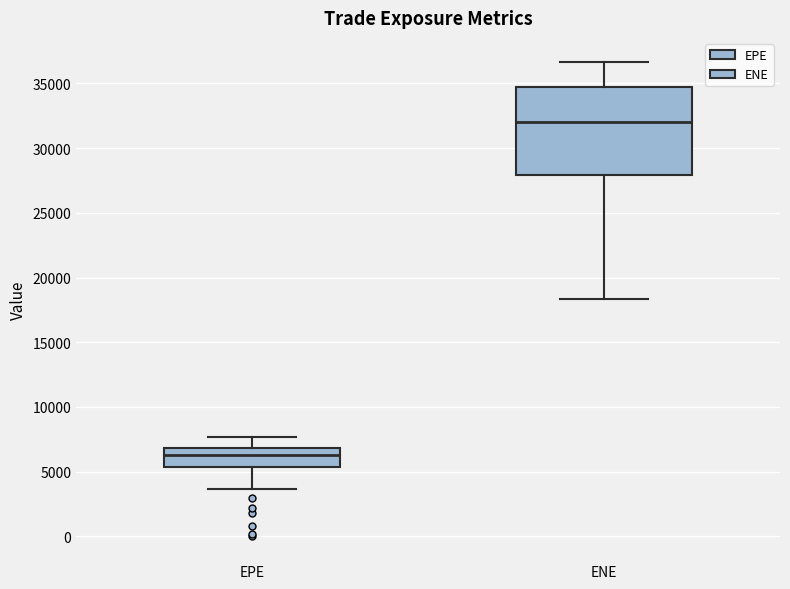

Comparing the boxes themselves (not the whiskers), which one is the tallest?

ENE